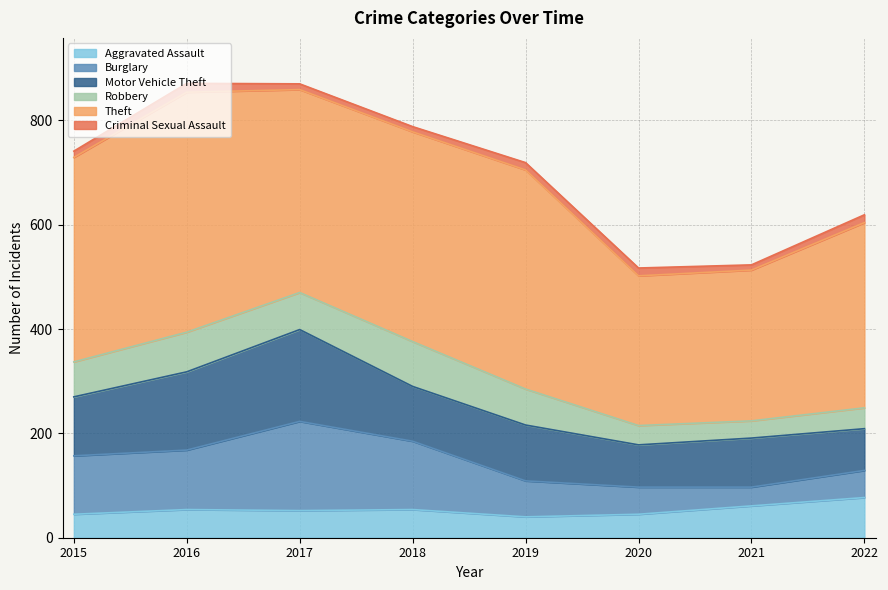

Count the number of data series in this chart.

6